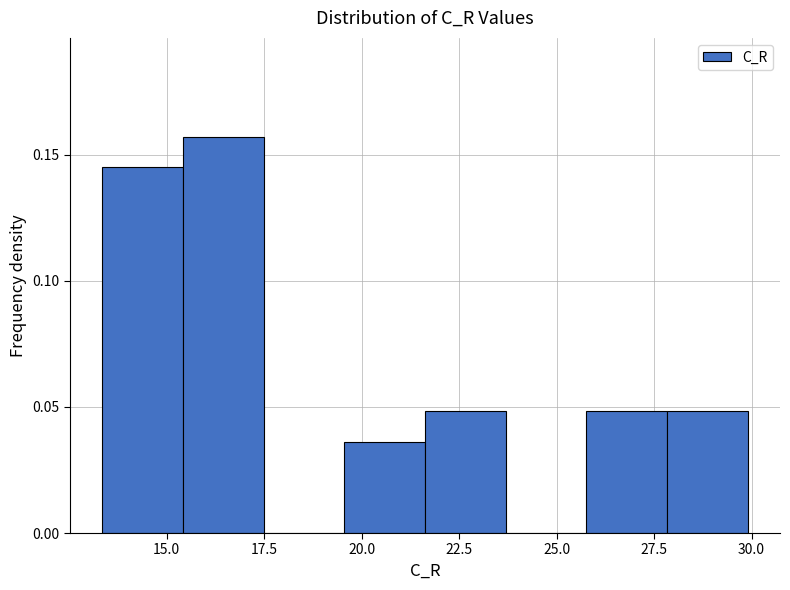

How tall is the bar that spans 13.5 to 15.5 on the x-axis? Neither the bar edges nor the heights are printed on the chart, so give them approximately, as read against the axes.

0.145